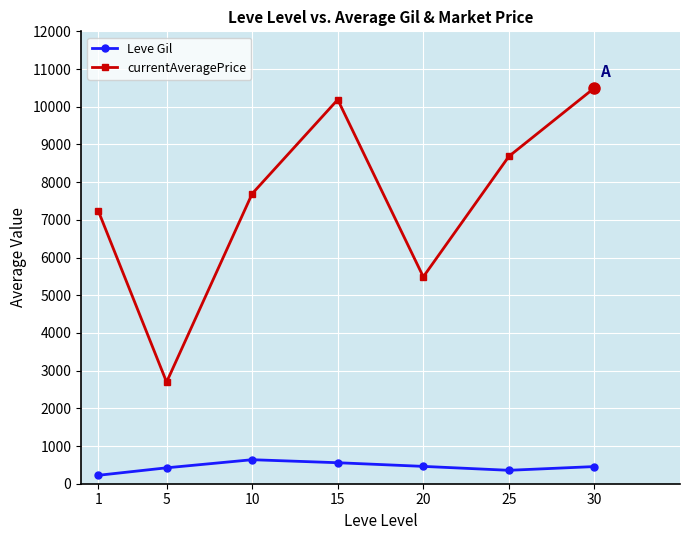

Does the chart display data point markers on the line(s)?

Yes